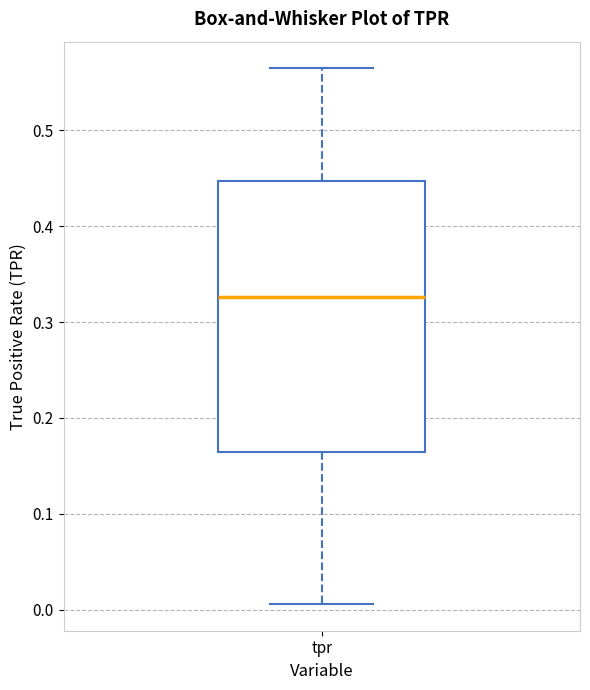

Transcribe this box plot: give where the median line is, the range the box spans, and where the two whiskers end, as read against the y-axis. The values are not printed on the chart, so give them approximately, as read against the axis.

median 0.33, box 0.16 to 0.45, whiskers 0.01 to 0.56